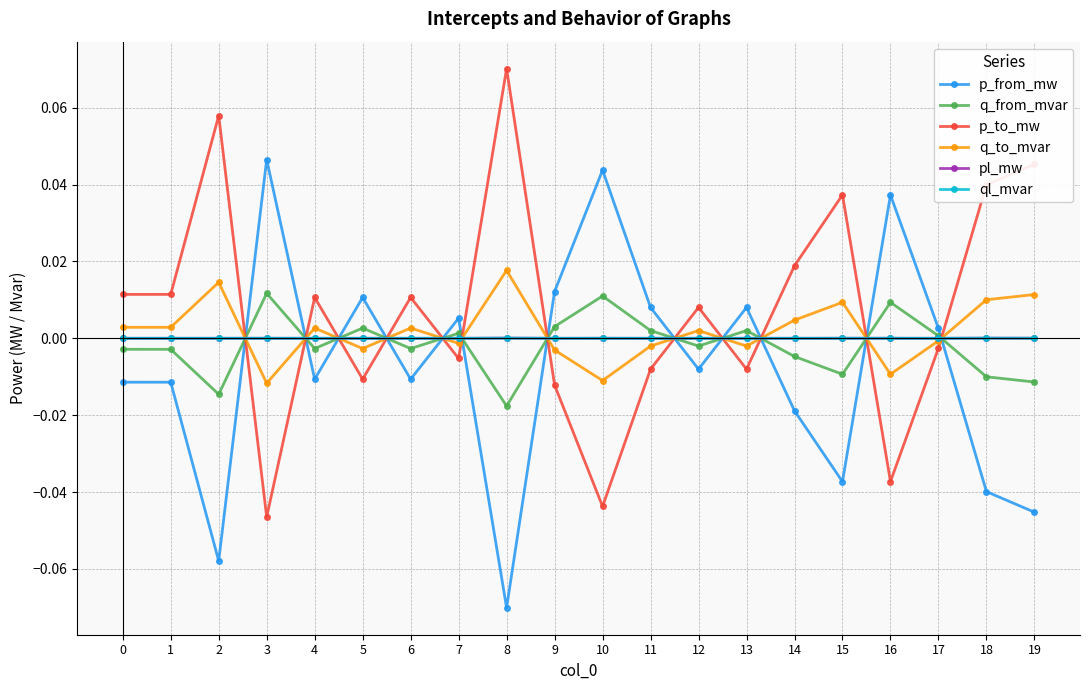

Where do p_to_mw and q_to_mvar first cross each other?

2 and 3